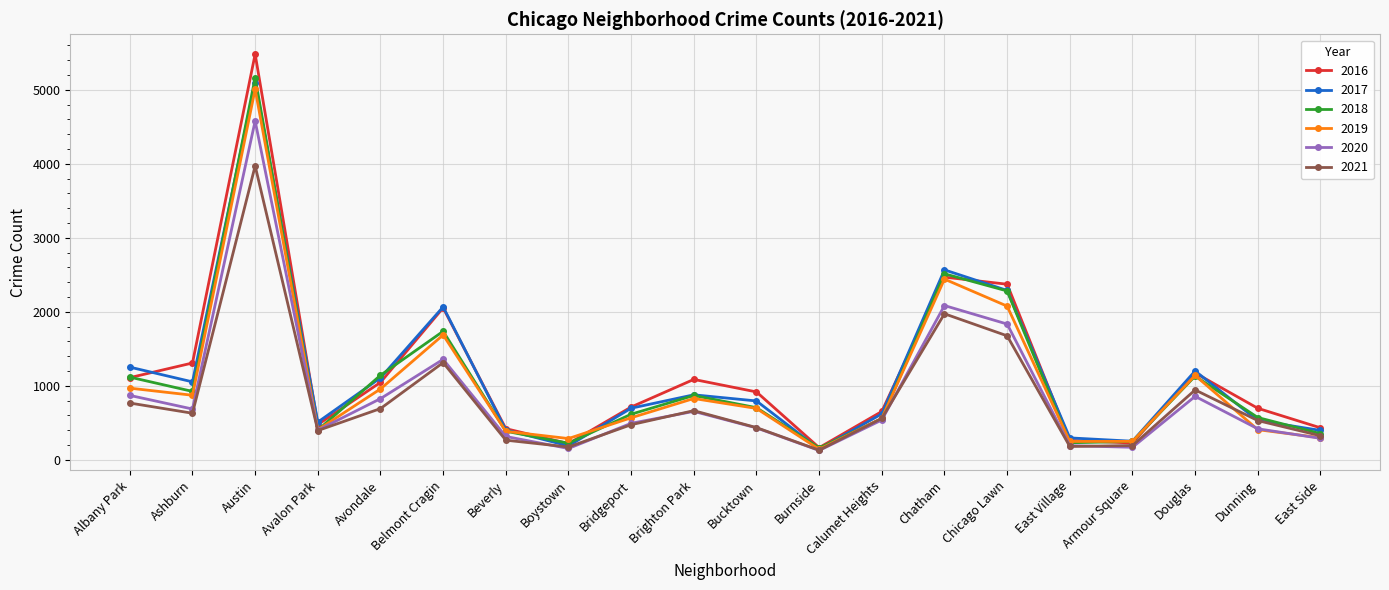

In 2021, how many points are lower than both neighbors (excluding endpoints)?

5